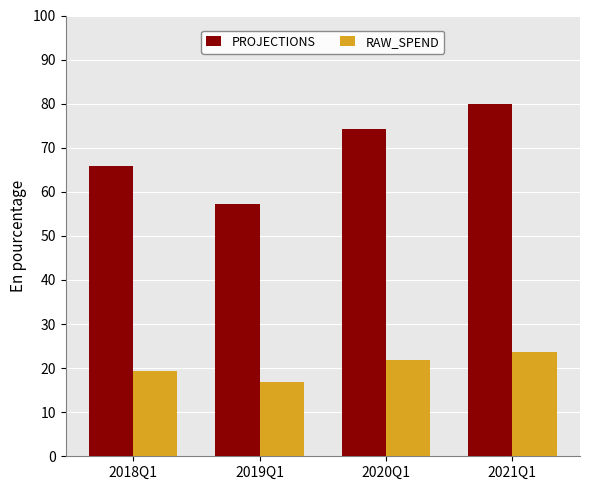

The RAW_SPEND series shows 21.9 at 2020Q1. True or false?

True